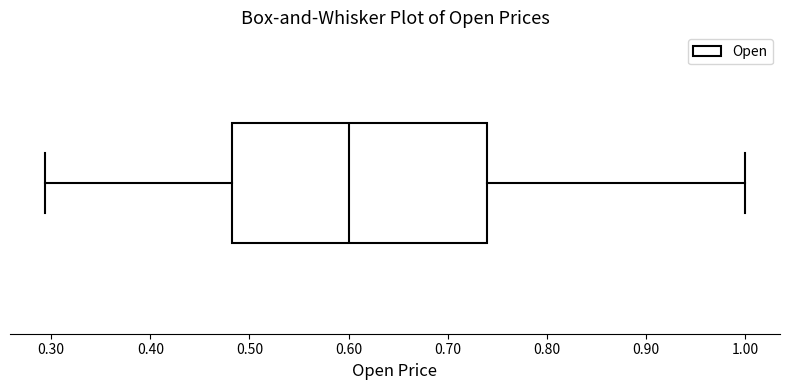

Where does the right whisker of the box end on the x-axis? The values are not printed on the chart, so give them approximately, as read against the axis.

1.00